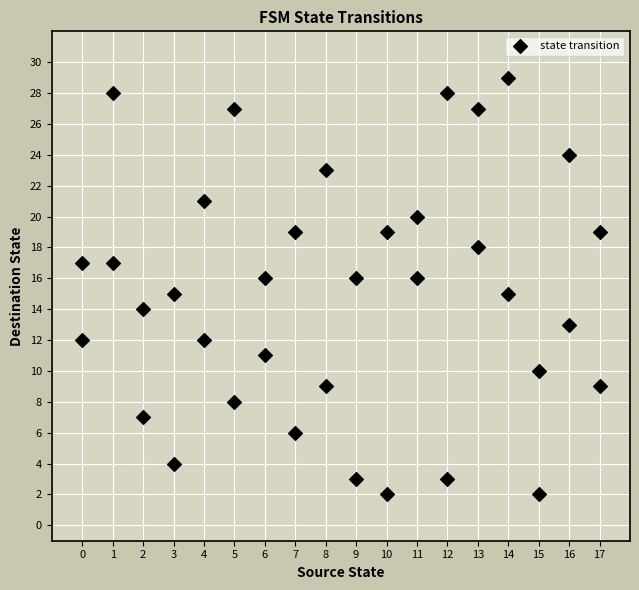

What is the range of Y values (max minus min)?

27